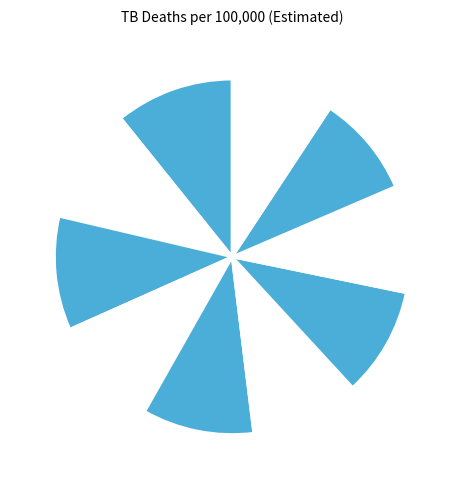

What is the largest slice in the pie chart?

afg 1990